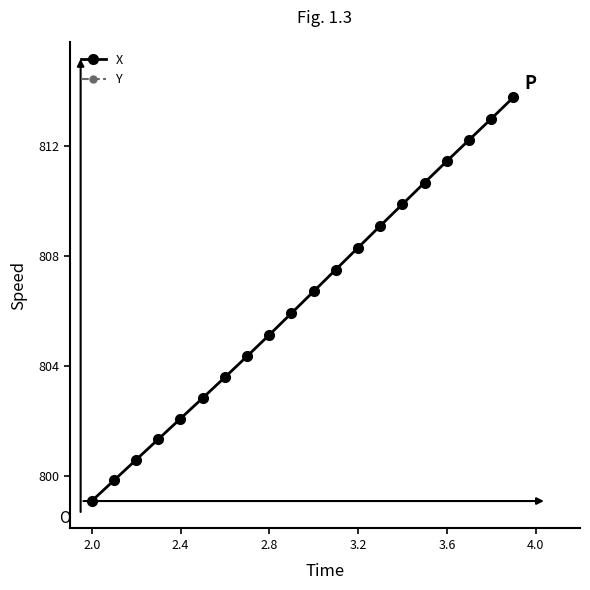

At which label does X reach its minimum?

2.0